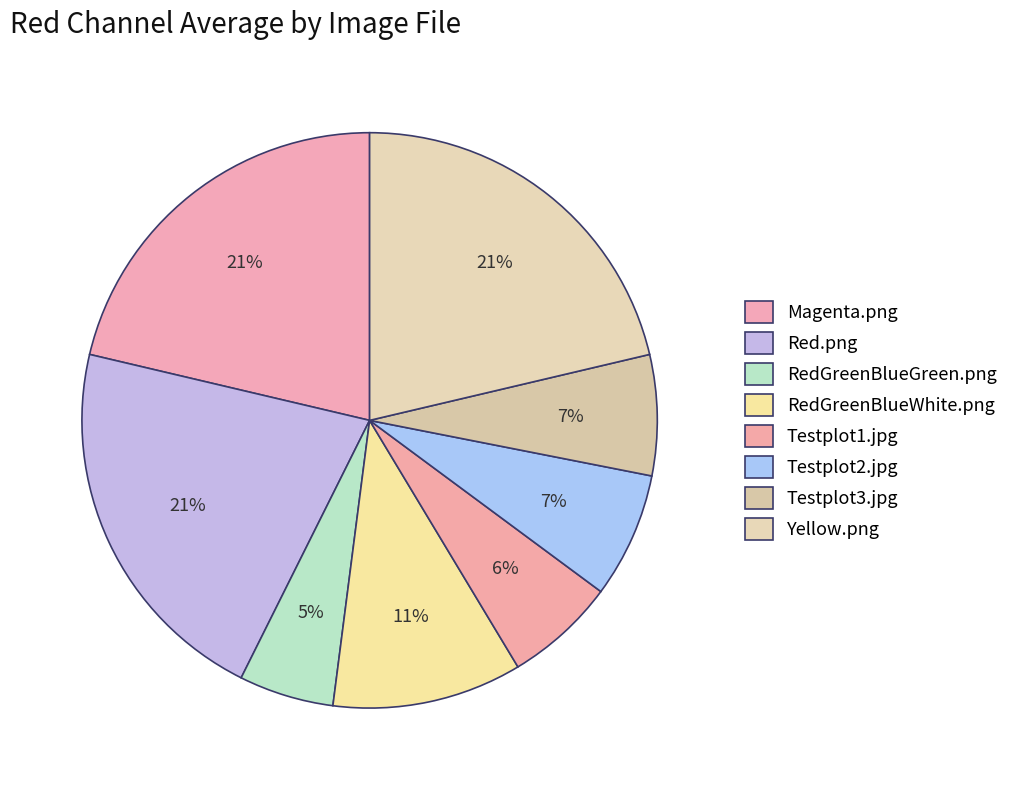

What is the change in value from RedGreenBlueGreen.png to RedGreenBlueWhite.png?

+63.8